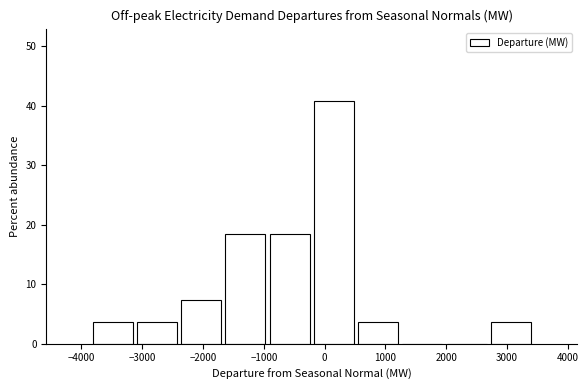

What is the height of the bar covering -900 to -200 on the x-axis? Neither the bar edges nor the heights are printed on the chart, so give them approximately, as read against the axes.

19